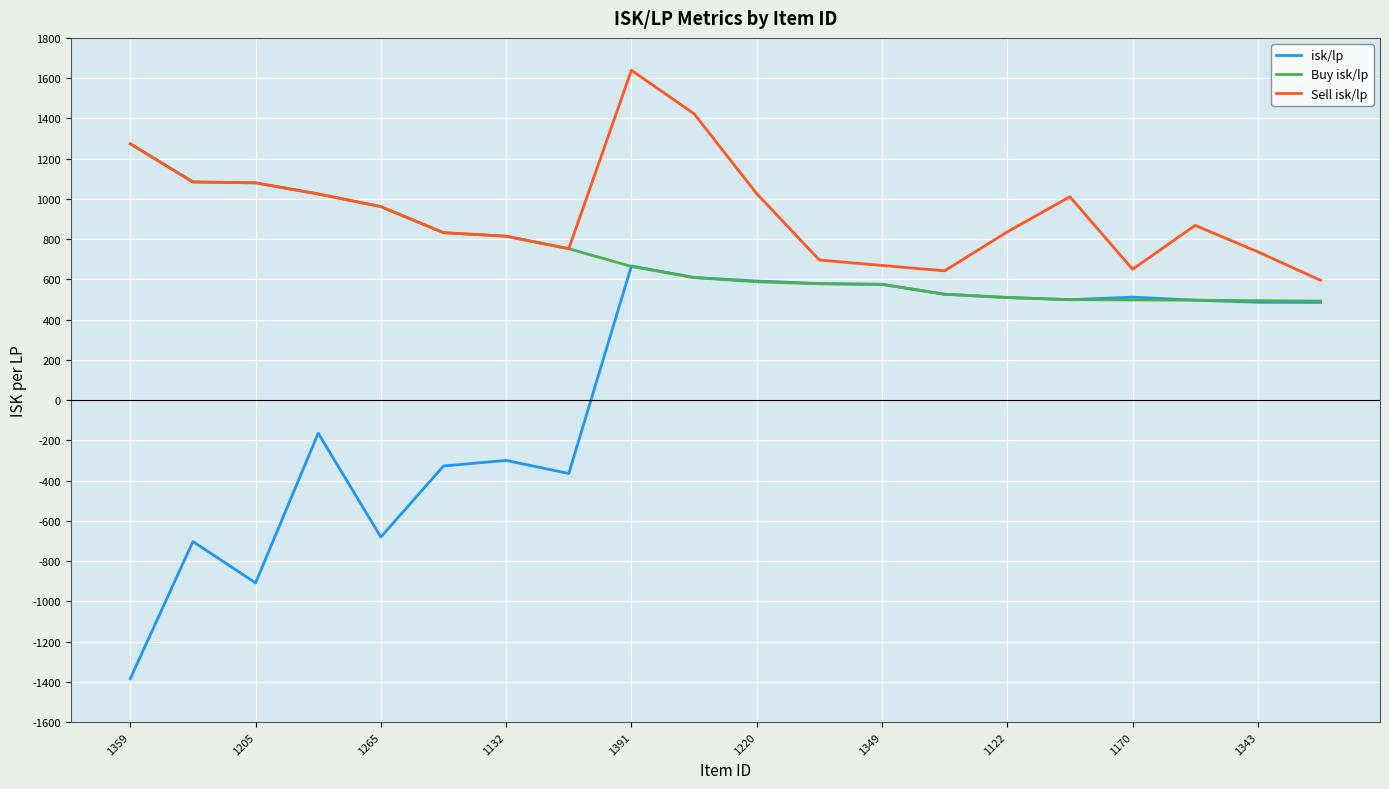

Which series has the largest total across all categories?

Sell isk/lp